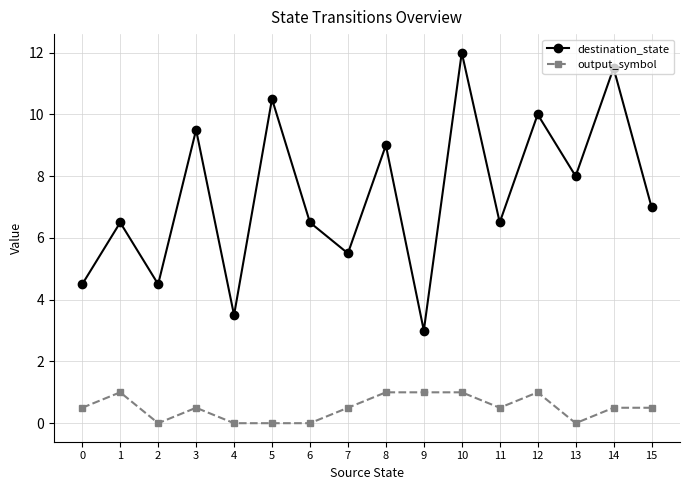

At how many categories does at least one series exceed 5?

12